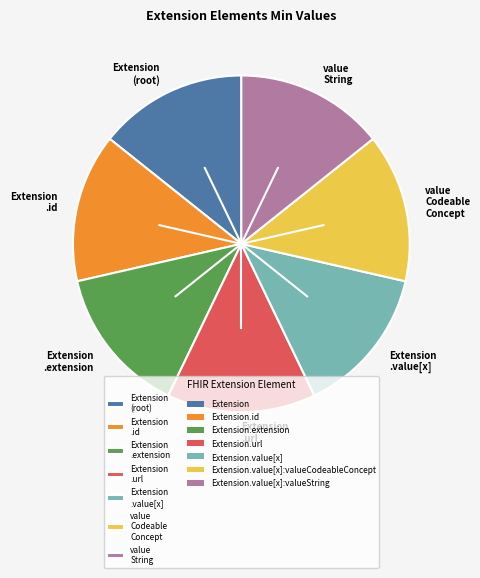

Is there any slice that represents more than half of the pie?

No